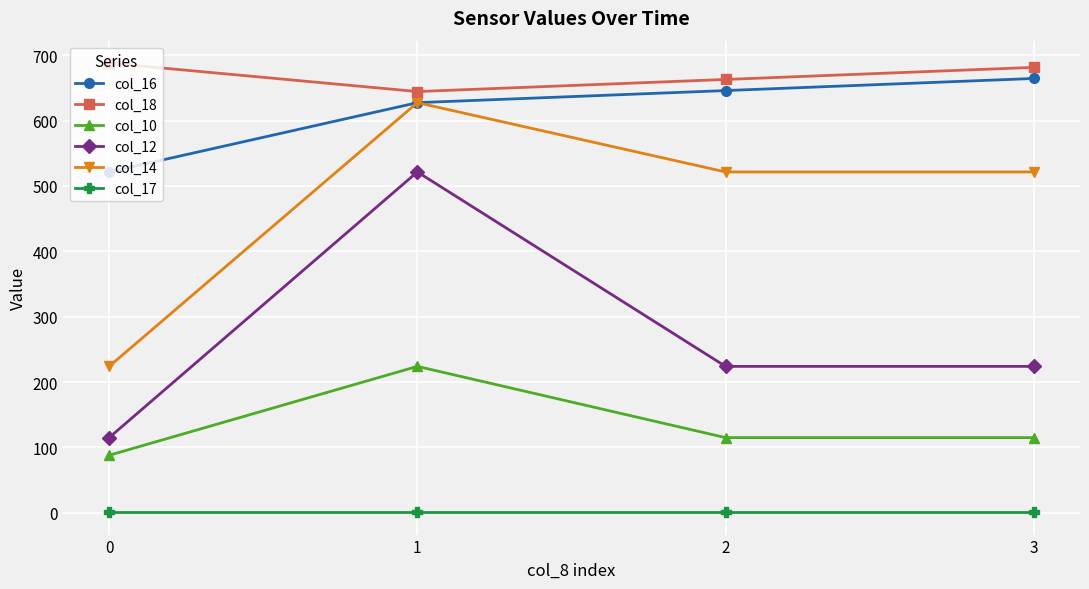

True or false: col_12 and col_17 intersect in this chart.

False